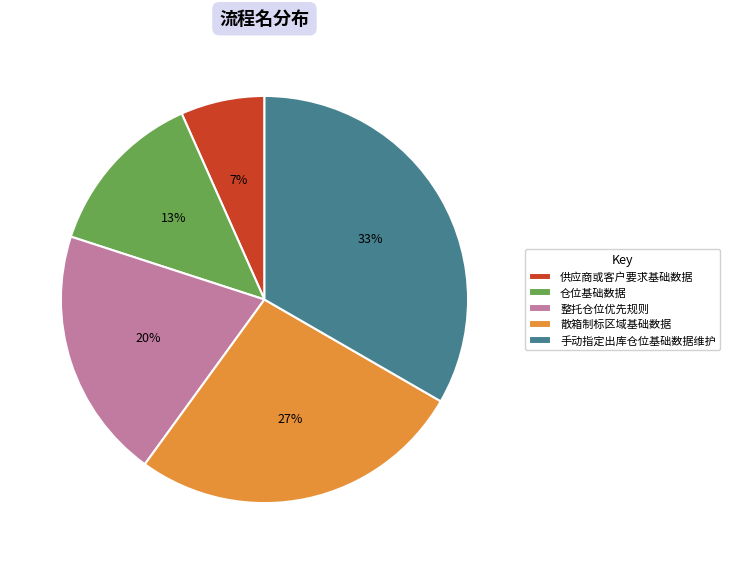

How many slices are in this pie chart?

5